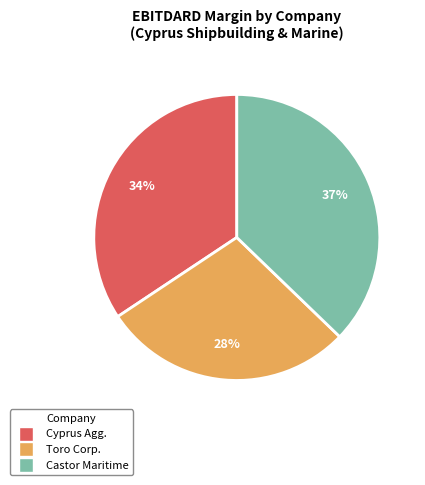

To the nearest percent, what is the average slice percentage?

33%